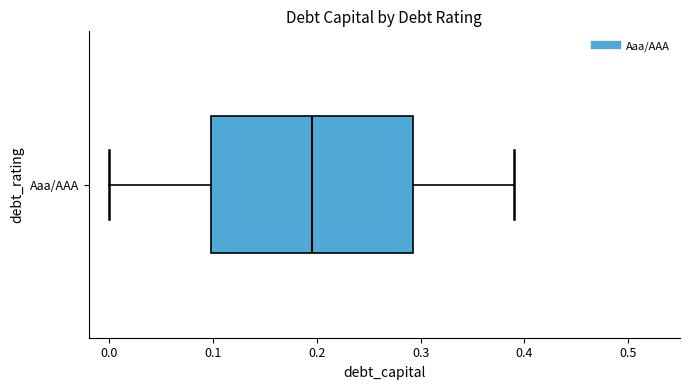

Transcribe this box plot: give where the median line is, the range the box spans, and where the two whiskers end, as read against the x-axis. The values are not printed on the chart, so give them approximately, as read against the axis.

median 0.20, box 0.10 to 0.29, whiskers 0.00 to 0.39